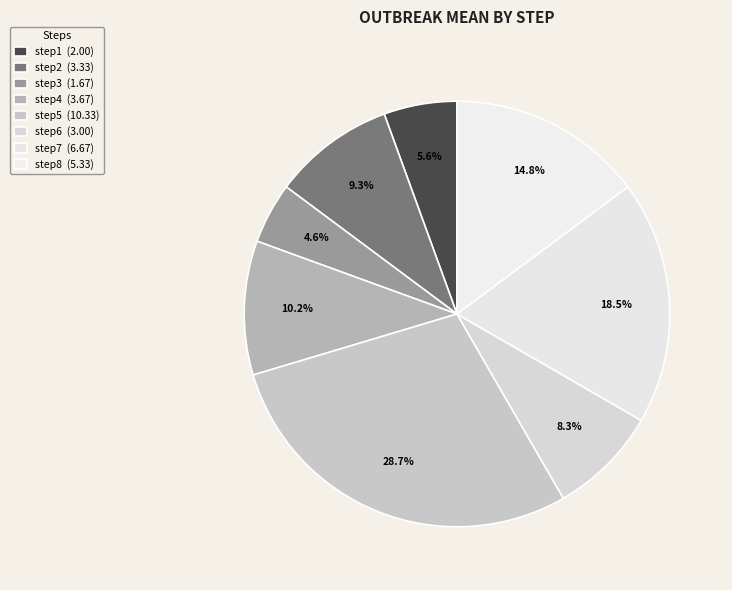

Does step3 represent more than half of the total?

No